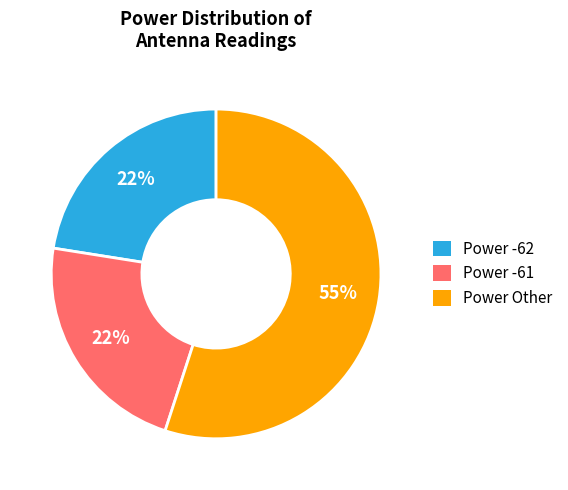

Count the number of slices in the pie.

3